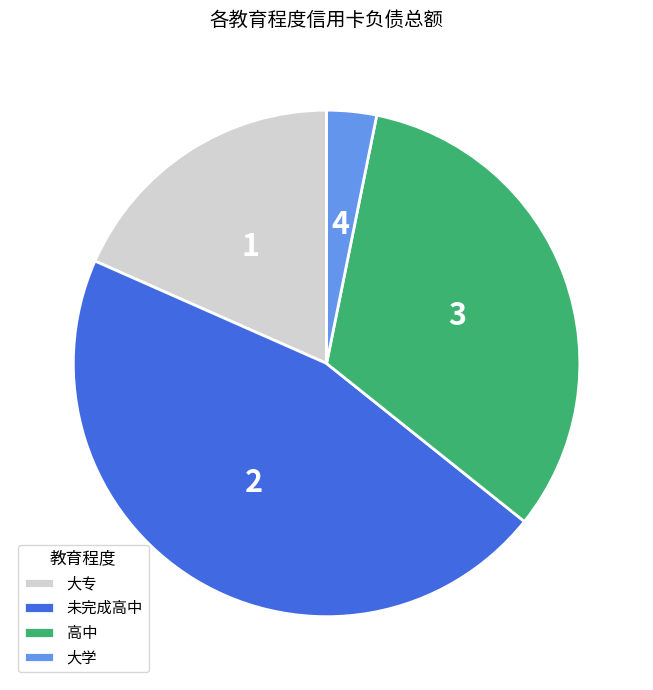

What is the smallest slice in the pie chart?

大学